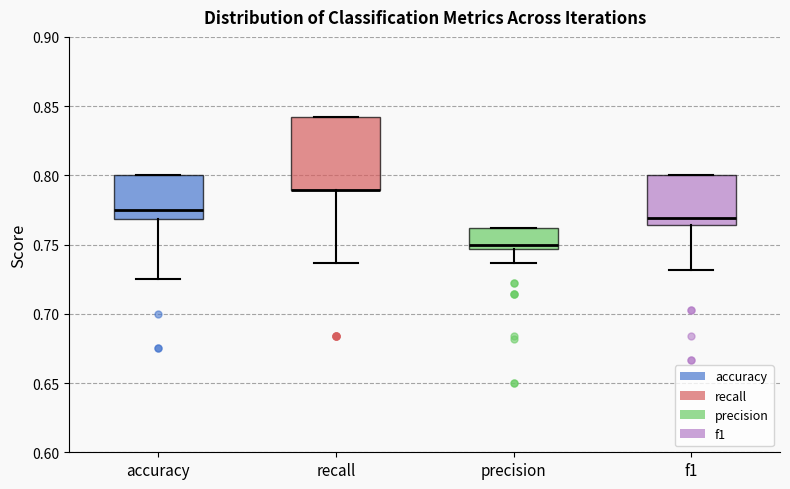

Reading left to right, read every box against the y-axis: the position of its median line, the range the box covers, and the ends of its whiskers. The values are not printed on the chart, so give them approximately, as read against the axis.

accuracy: median 0.775, box 0.770 to 0.800, whiskers 0.725 to 0.800
recall: median 0.790 (drawn on the box's lower edge), box 0.790 to 0.840, whiskers 0.735 to 0.840
precision: median 0.750, box 0.745 to 0.760, whiskers 0.735 to 0.760
f1: median 0.770, box 0.765 to 0.800, whiskers 0.730 to 0.800